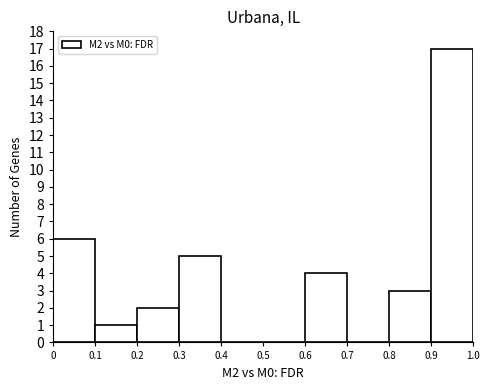

Which range on the x-axis has the tallest bar?

0.9 to 1.0